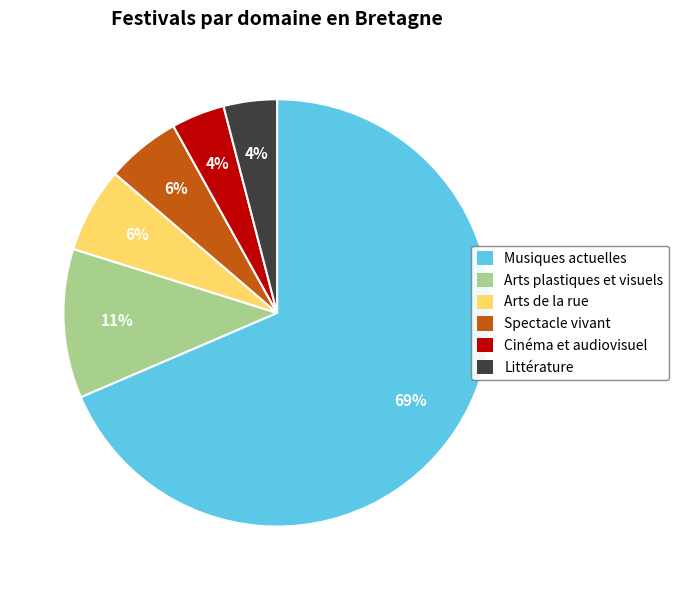

Which has a higher value, Littérature or Musiques actuelles?

Musiques actuelles